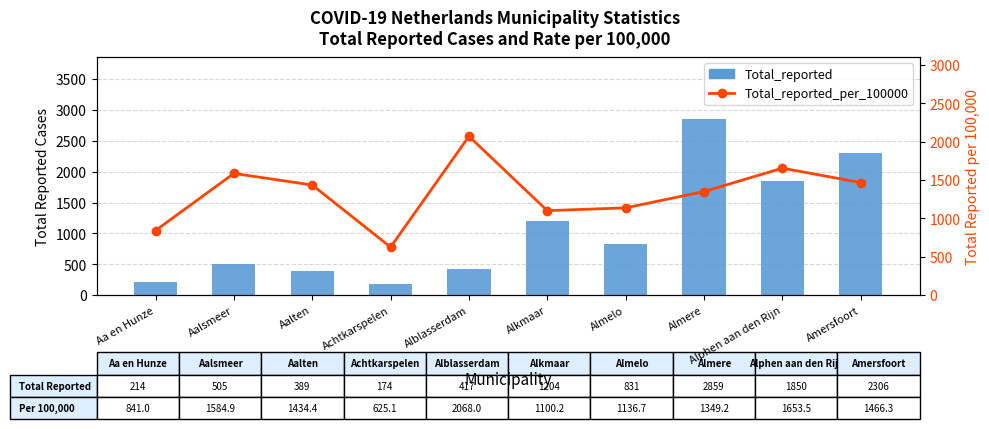

Read the Total_reported_per_100000 value at Alblasserdam.

2068.0